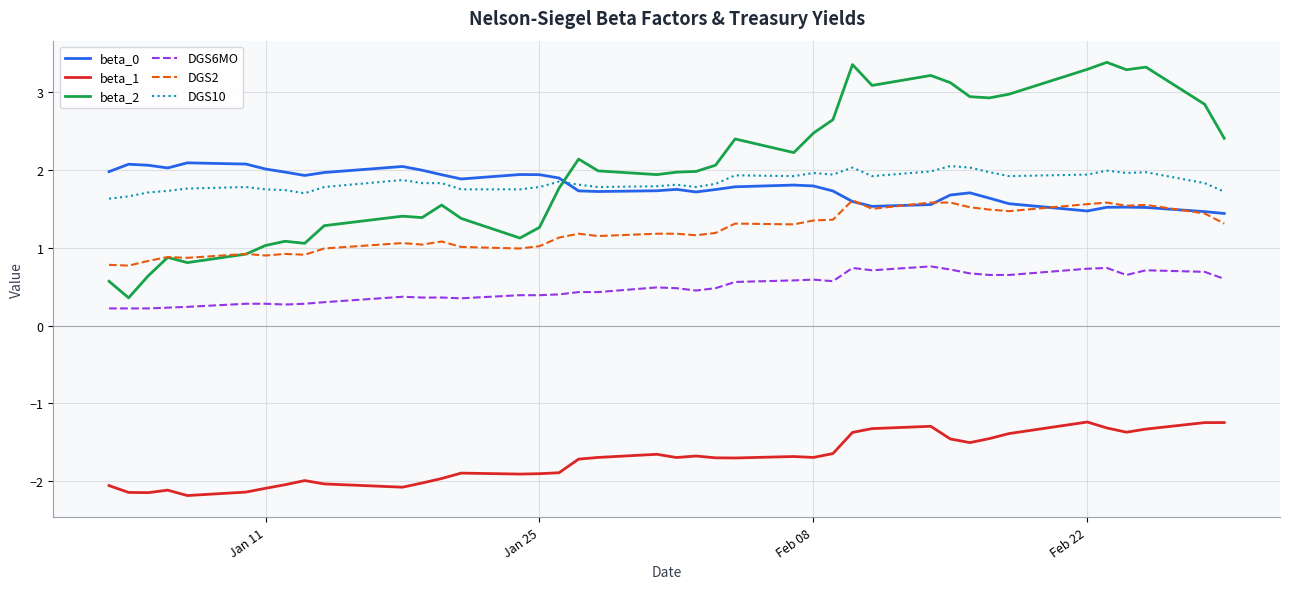

What are all the series names shown in the legend?

beta_0, beta_1, beta_2, DGS6MO, DGS2, DGS10